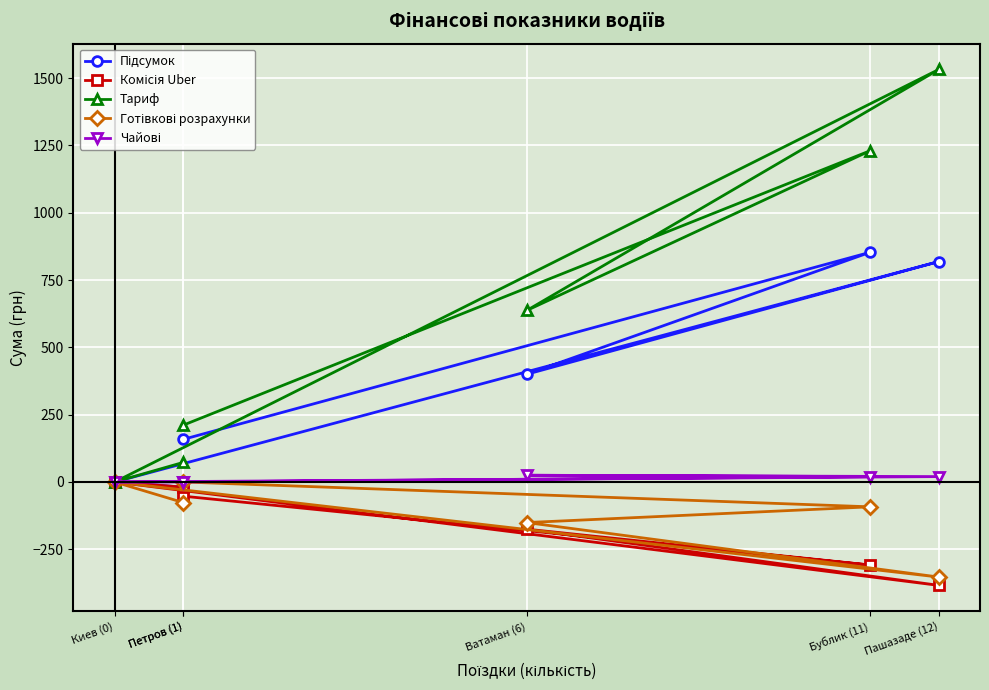

At which category is the sum across all series the highest?

Бублик (11)